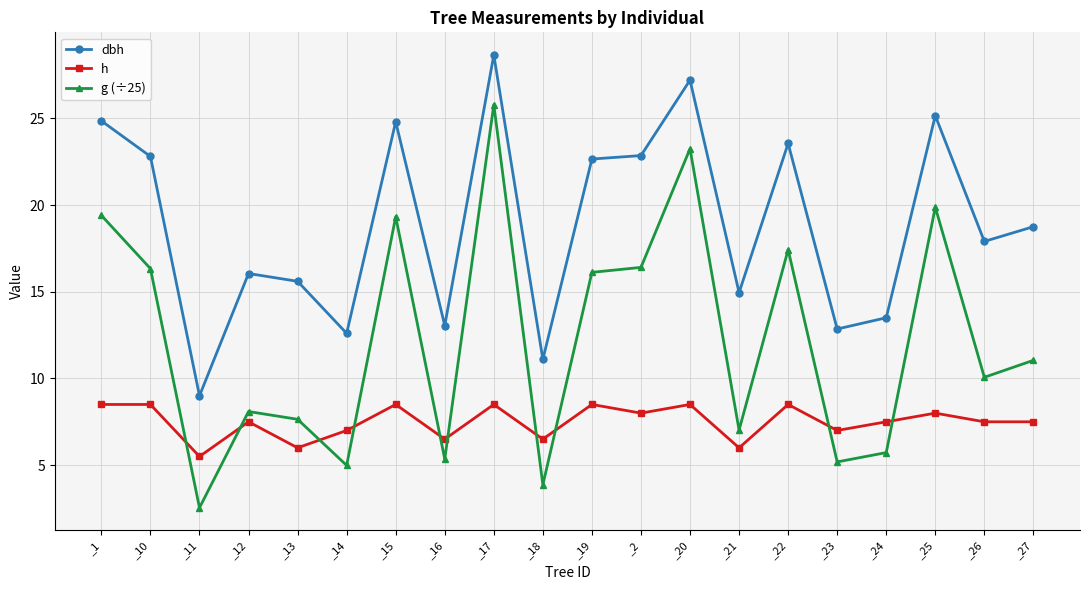

True or false: h and g (÷25) cross at least once.

True